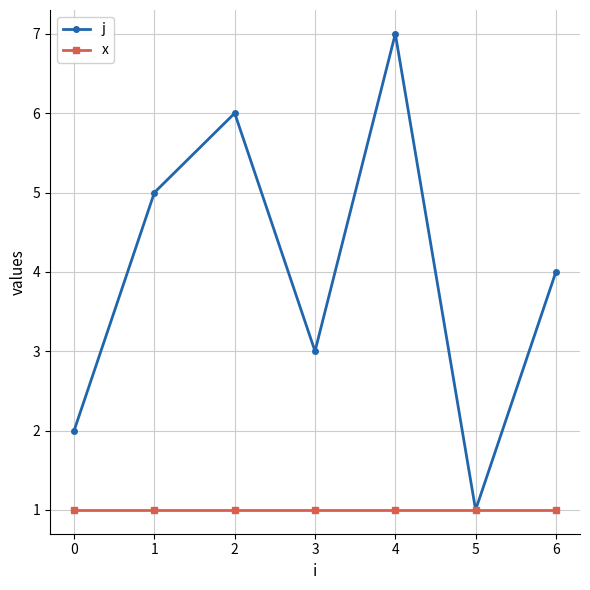

What is the sum of all j values?

28